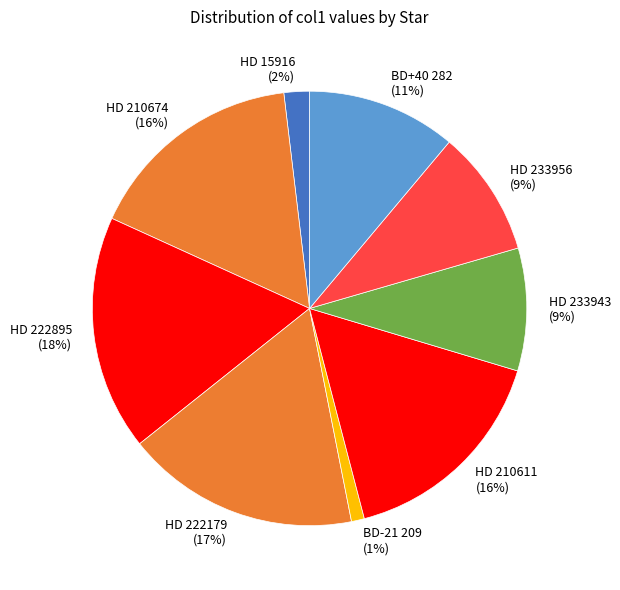

Between HD 210674 (16%) and BD+40 282 (11%), which is larger?

HD 210674 (16%)